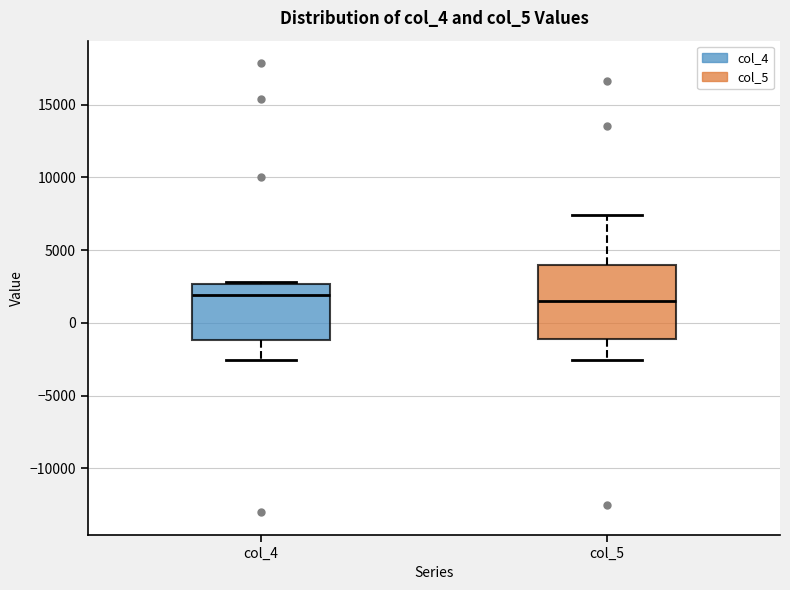

Where does the lower whisker of the box for col_4 end on the y-axis? The values are not printed on the chart, so give them approximately, as read against the axis.

-2500